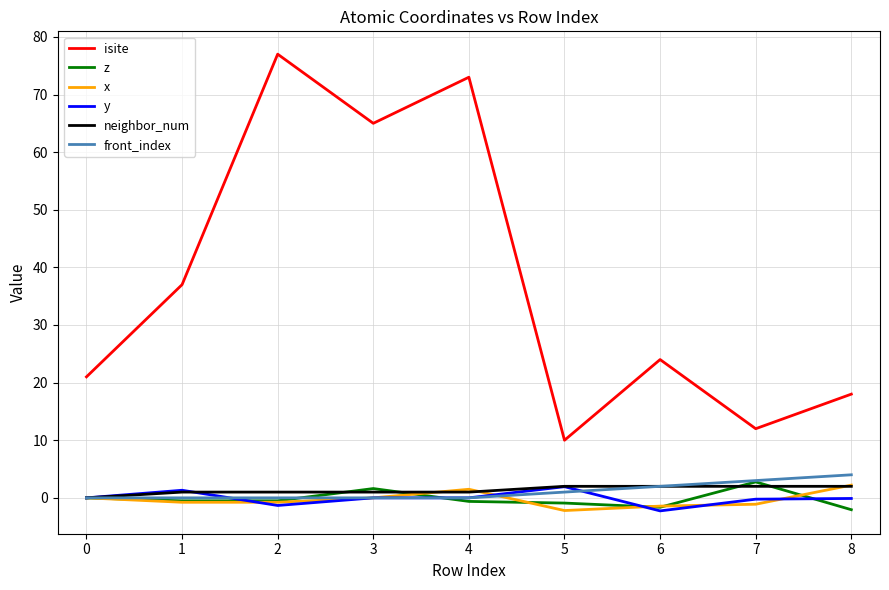

Which series changed the most between 4 and 8?

isite